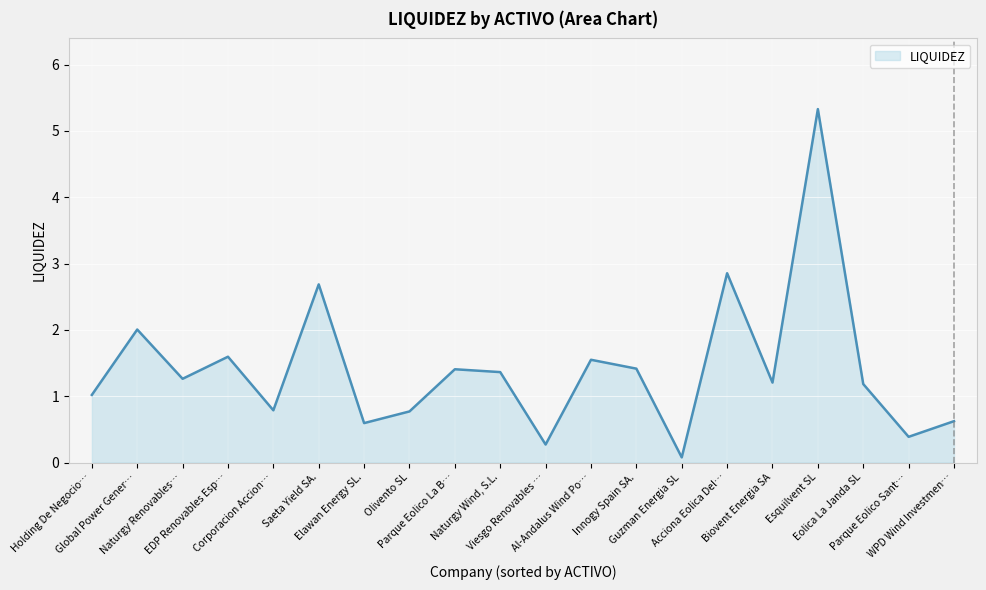

Which label corresponds to the largest value in the chart?

Esquilvent SL